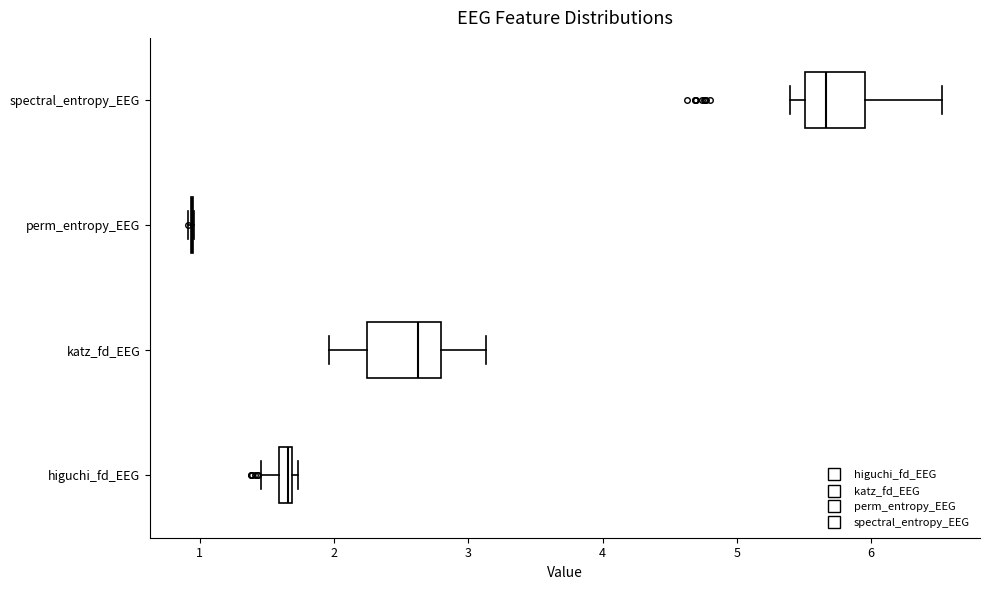

Where does the right whisker of the box for katz_fd_EEG end on the x-axis? The values are not printed on the chart, so give them approximately, as read against the axis.

3.1